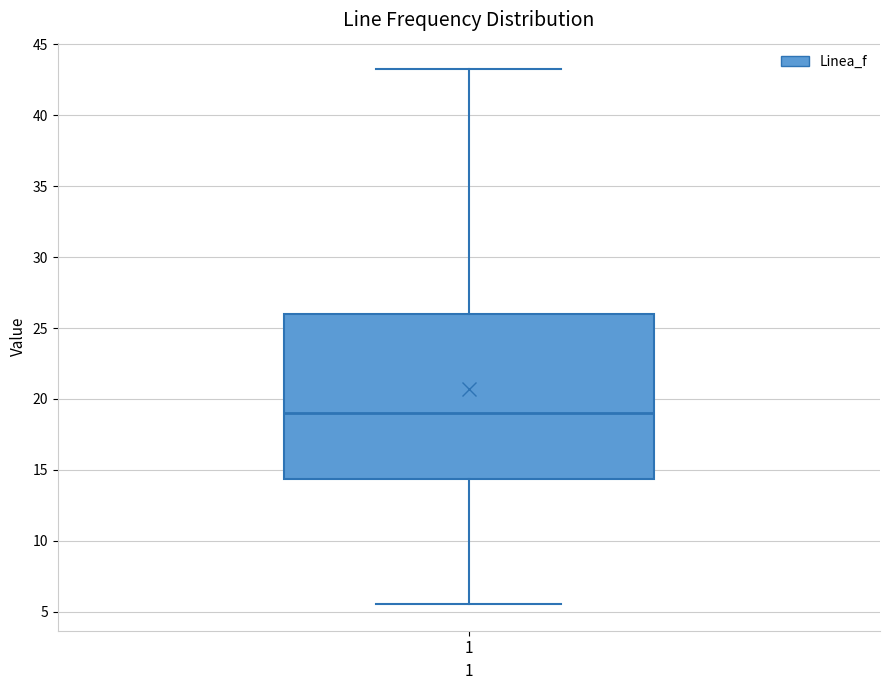

Read this box plot against the y-axis: the position of the median line, the range covered by the box, and the ends of both whiskers. The values are not printed on the chart, so give them approximately, as read against the axis.

median 19.0, box 14.5 to 26.0, whiskers 5.5 to 43.0